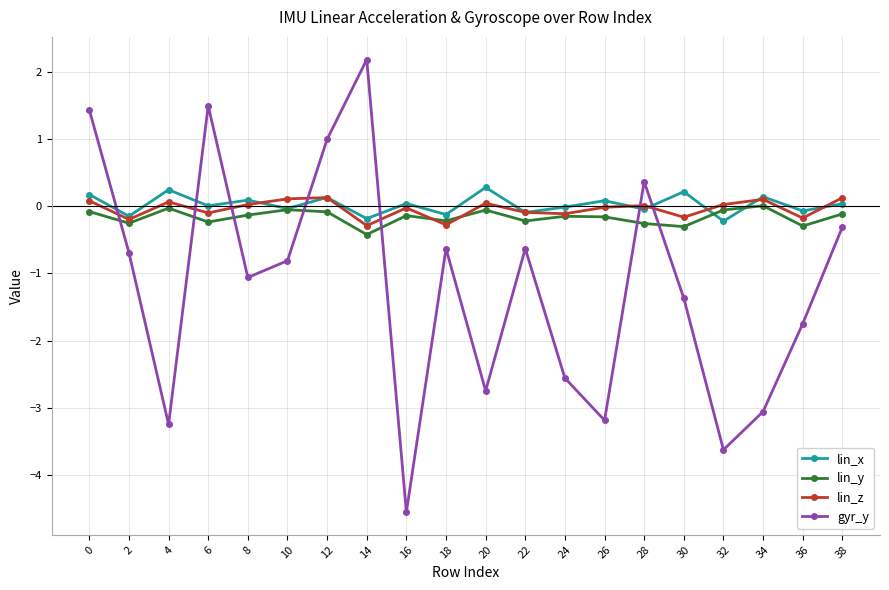

Does the chart display data point markers on the line(s)?

Yes